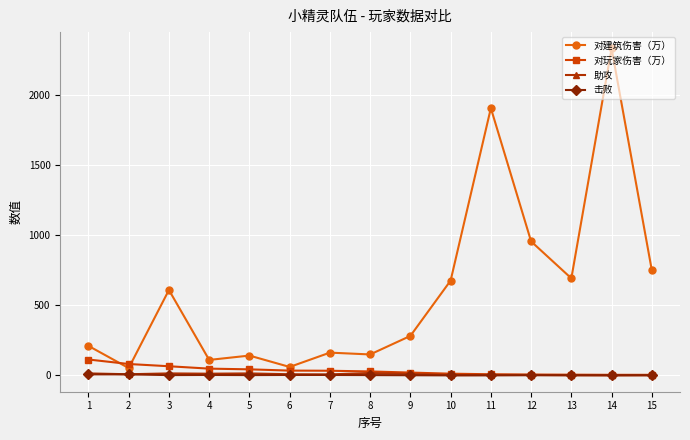

Which series has the largest total across all categories?

对建筑伤害（万）